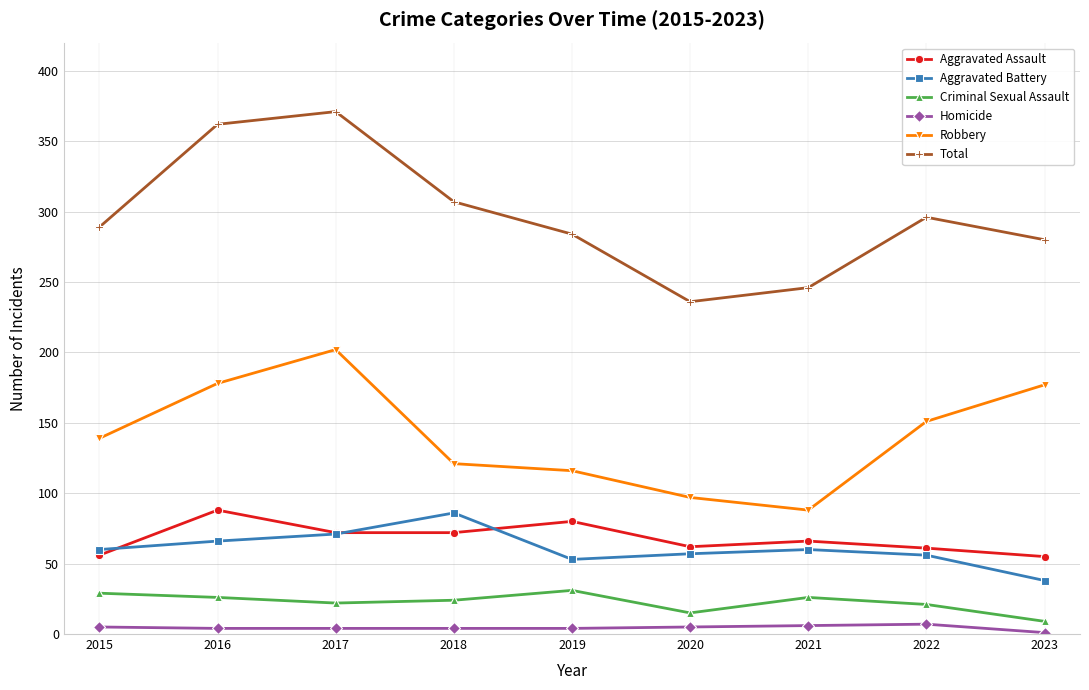

Which series has the largest total across all categories?

Total